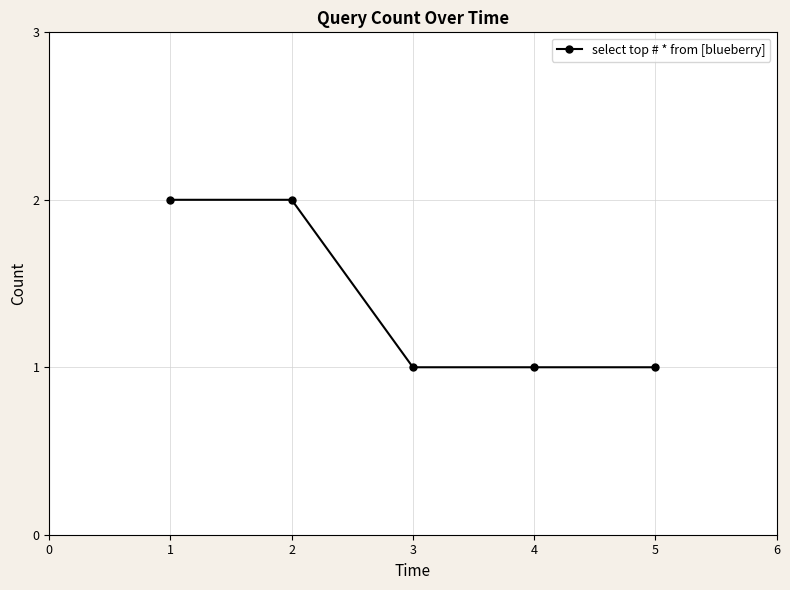

What is the sum of all values?

7